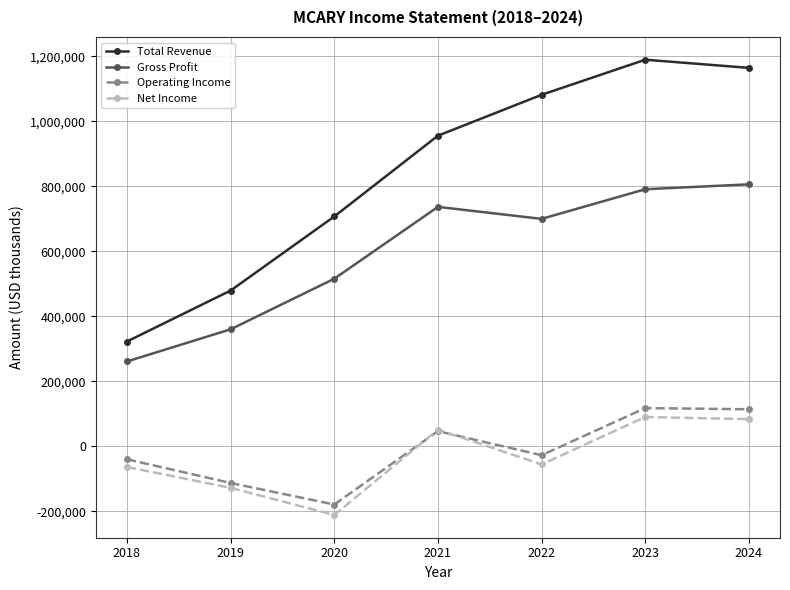

True or false: Total Revenue and Gross Profit cross at least once.

False